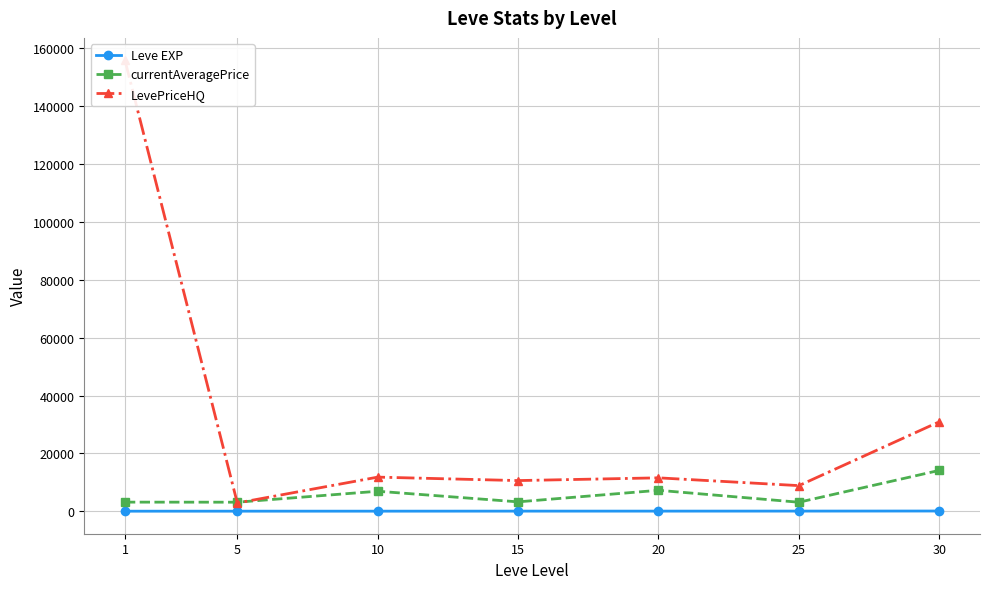

Reading right to left, what are all the values shown in this chart?

Leve EXP: 59.0	34.7	23.3	22.3	7.7	6.2	1.3
currentAveragePrice: 14105.5	3095.8	7224.5	3225.8	6896.7	3108.7	3131.3
LevePriceHQ: 30916.7	8837.7	11528.9	10583.9	11779.3	2833.3	155858.5